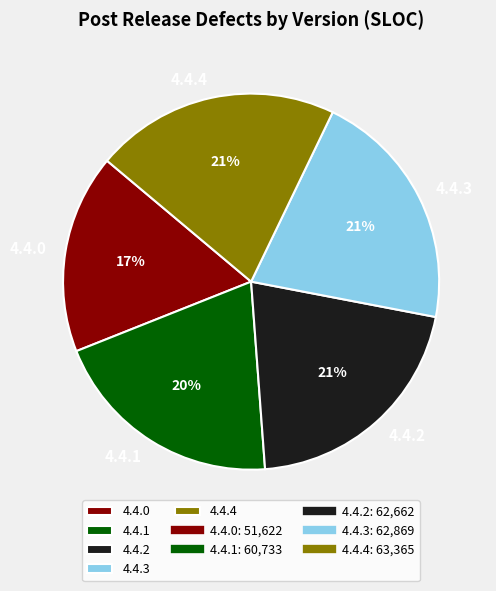

To the nearest percent, what is the average slice percentage?

20%